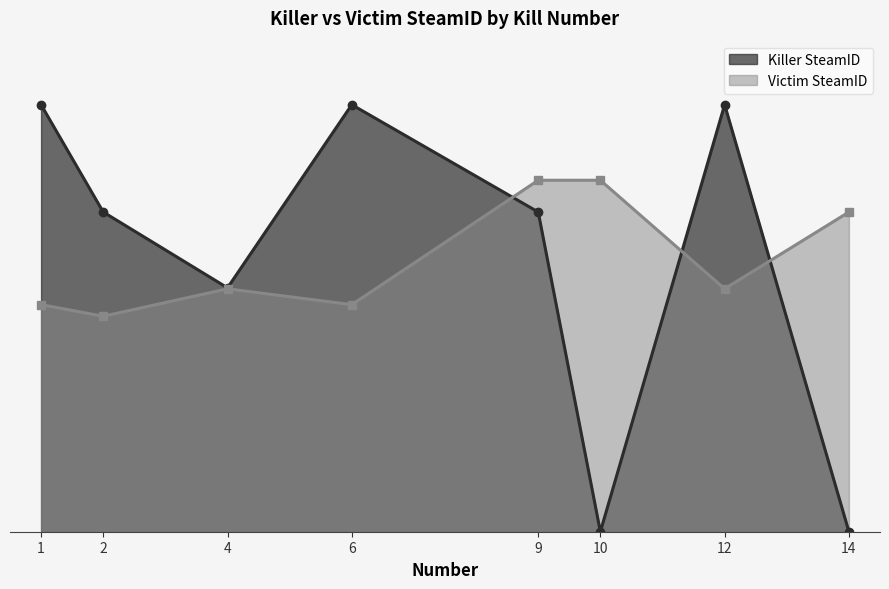

How many values in Killer SteamID are above zero?

6